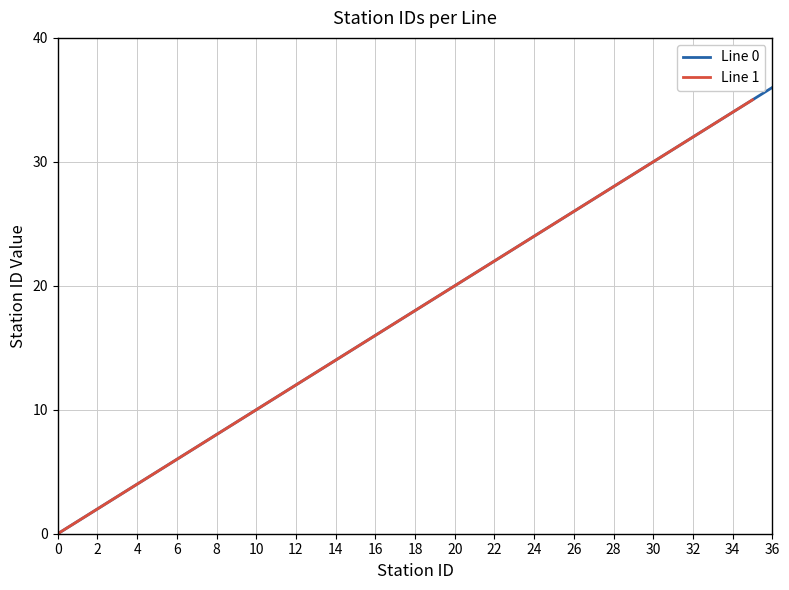

What is the difference between the values at 27 and 25?

2